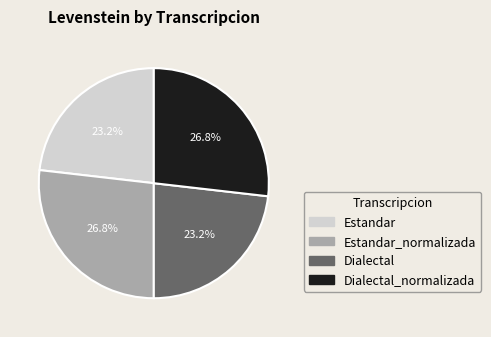

What is the total percentage of Dialectal and Estandar_normalizada?

50.0%